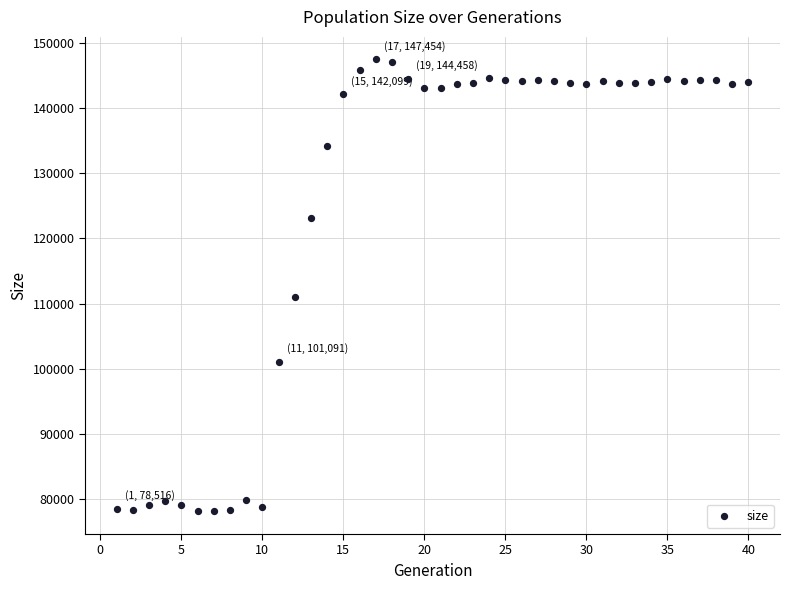

What is the range of X values (max minus min)?

39